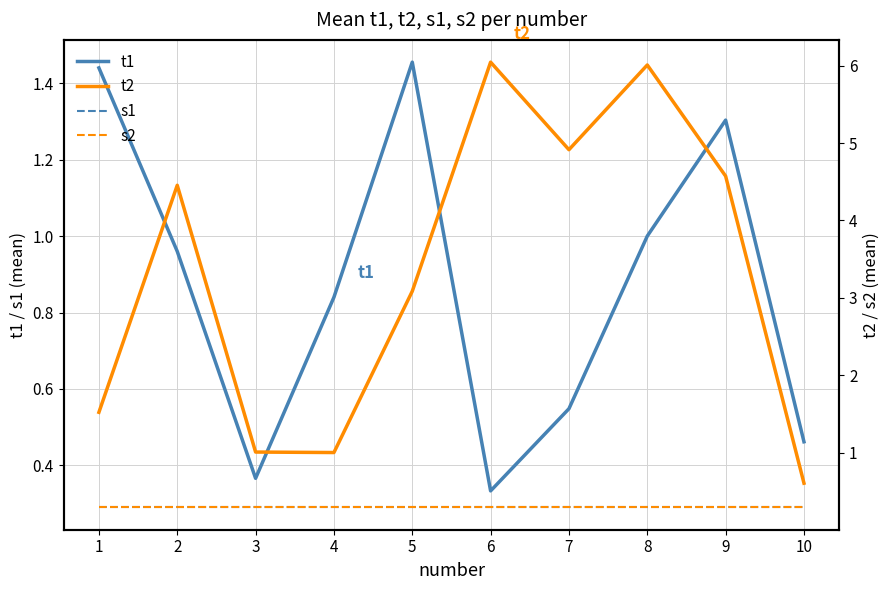

True or false: s2 has more than 0 interior local peaks.

False